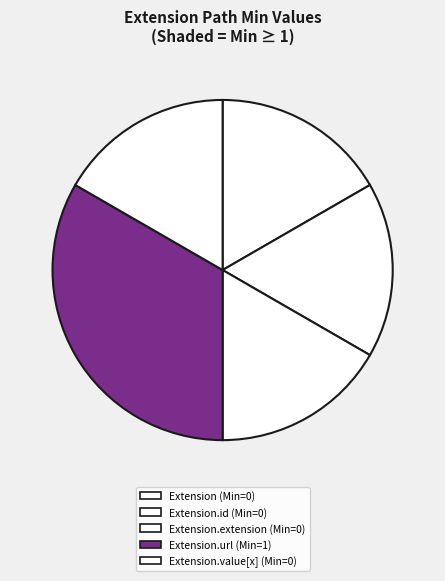

Rank the categories by value from highest to lowest.

Extension.url, Extension, Extension.id, Extension.extension, Extension.value[x]